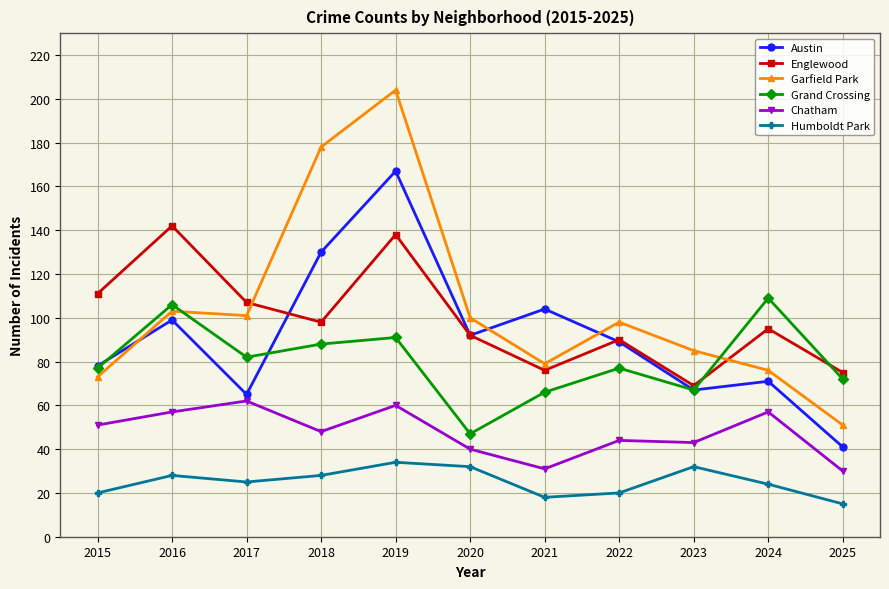

At how many categories does at least one series exceed 101?

7